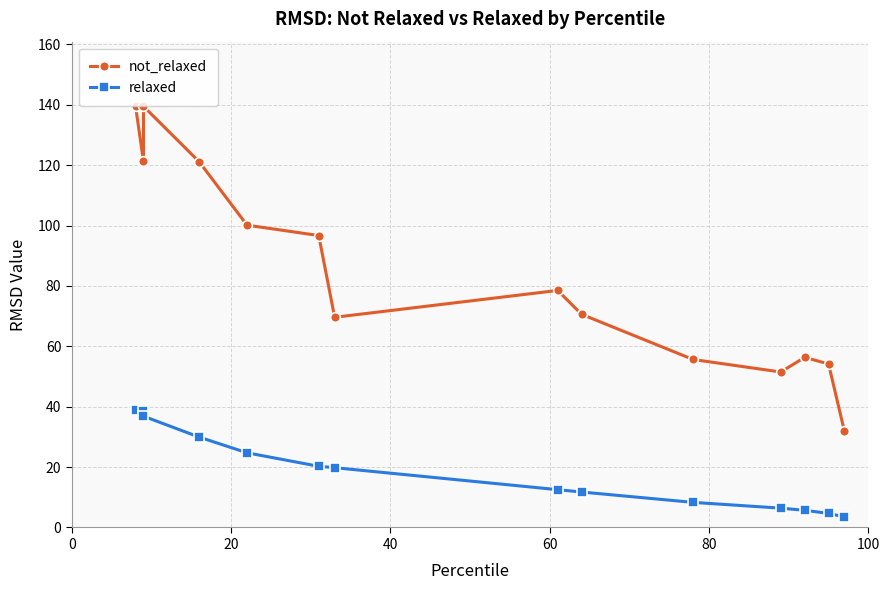

What is the value of the not_relaxed point at the 5th from the left?

100.1